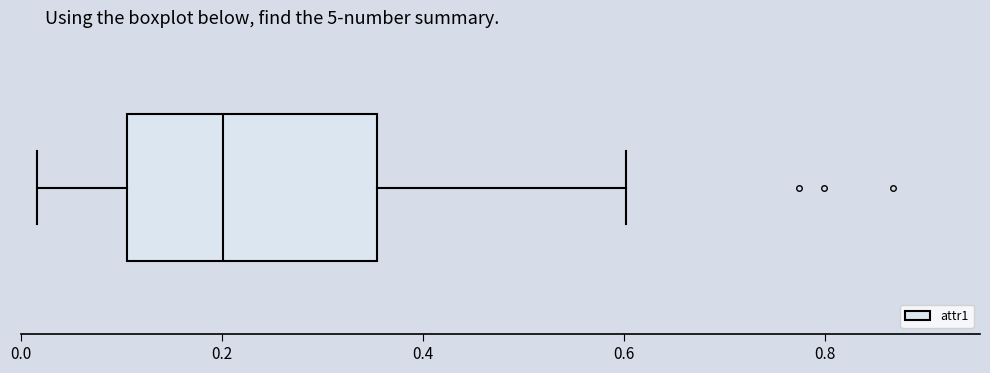

Transcribe this box plot: give where the median line is, the range the box spans, and where the two whiskers end, as read against the x-axis. The values are not printed on the chart, so give them approximately, as read against the axis.

median 0.20, box 0.10 to 0.36, whiskers 0.02 to 0.60